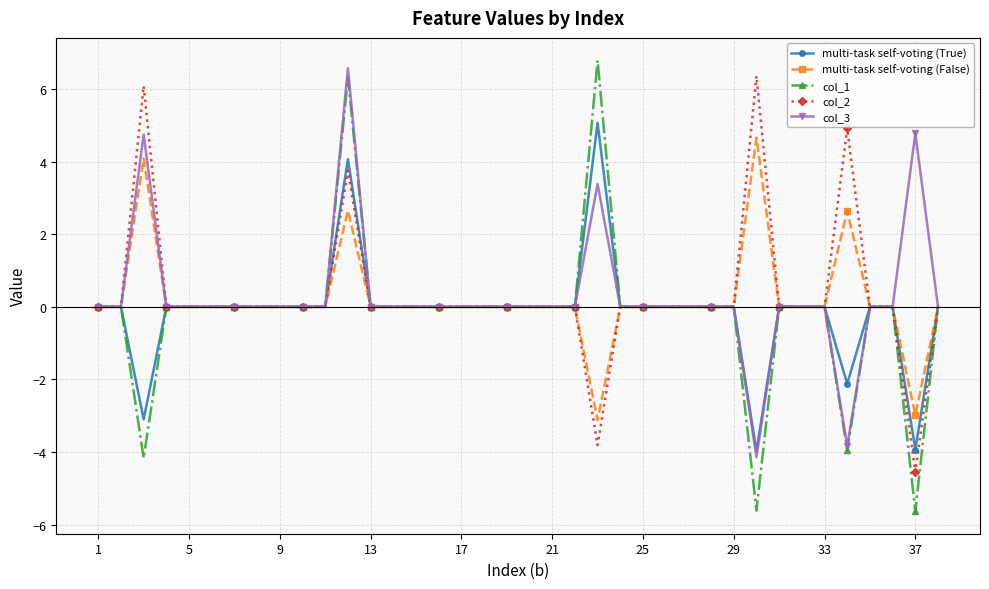

At how many categories does at least one series exceed -1?

38